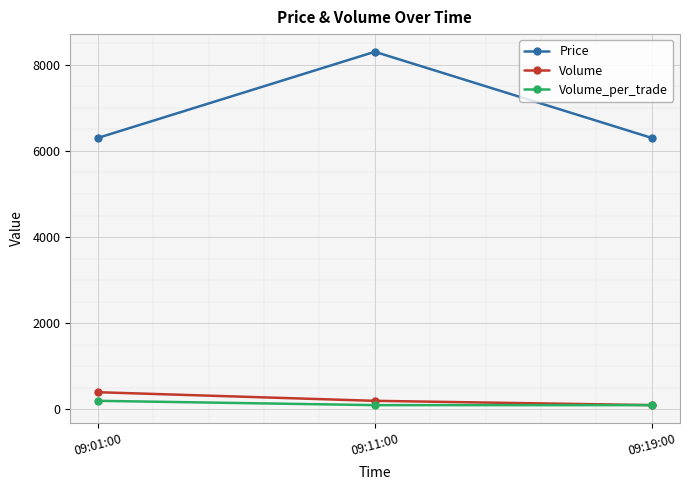

Is it true that Volume_per_trade equals 200 at 09:01:00?

True